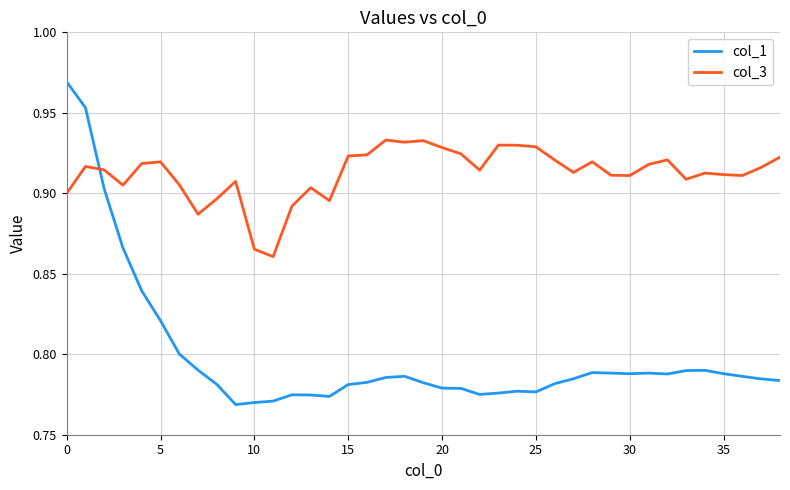

After their last crossing, which series has the higher values: col_1 or col_3?

col_3